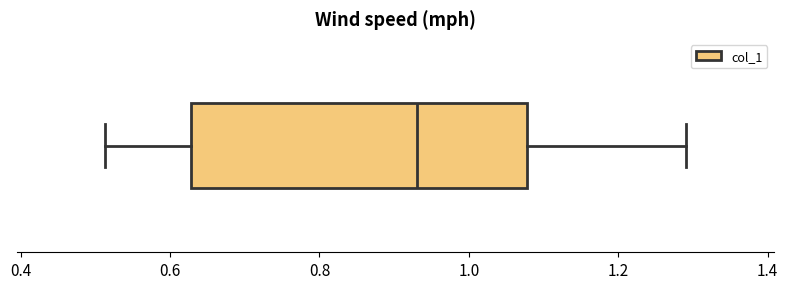

Where does the left whisker of the box end on the x-axis? The values are not printed on the chart, so give them approximately, as read against the axis.

0.52